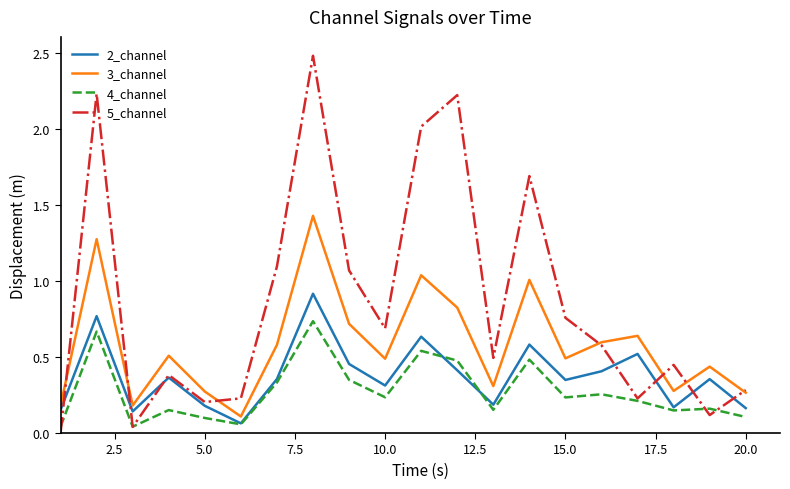

Which series has the largest total across all categories?

5_channel